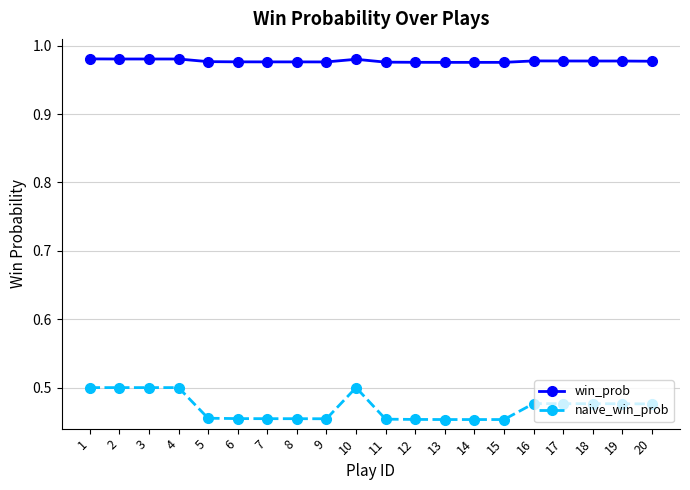

What is the total value across all series at 9?

1.4